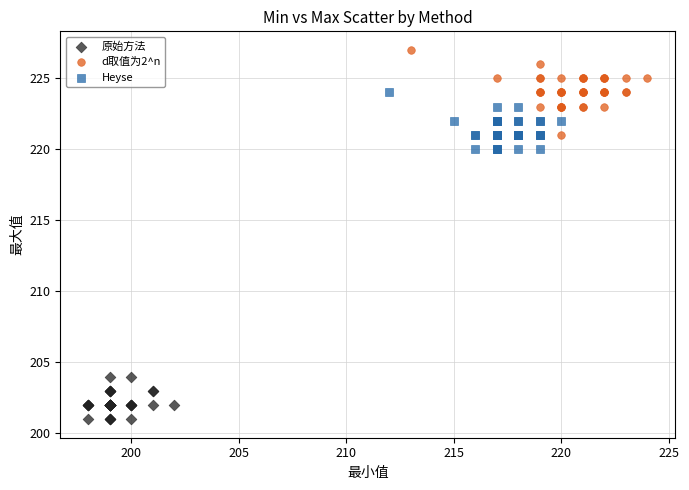

Which series reaches the maximum Y coordinate?

d取值为2^n